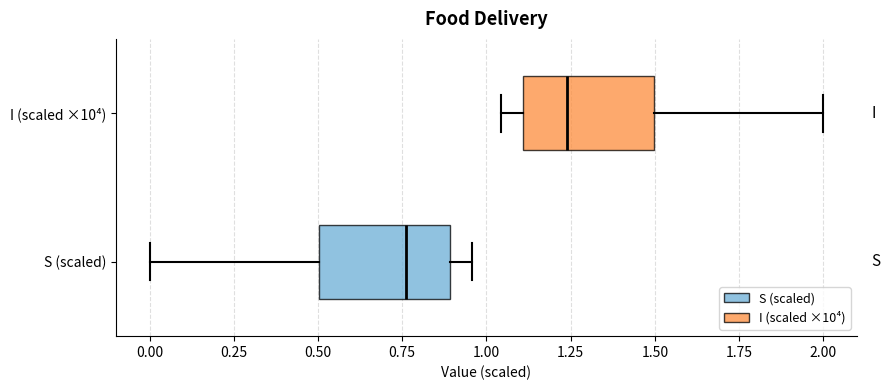

Where does the median line of the box for S (scaled) sit on the x-axis? The values are not printed on the chart, so give them approximately, as read against the axis.

0.75